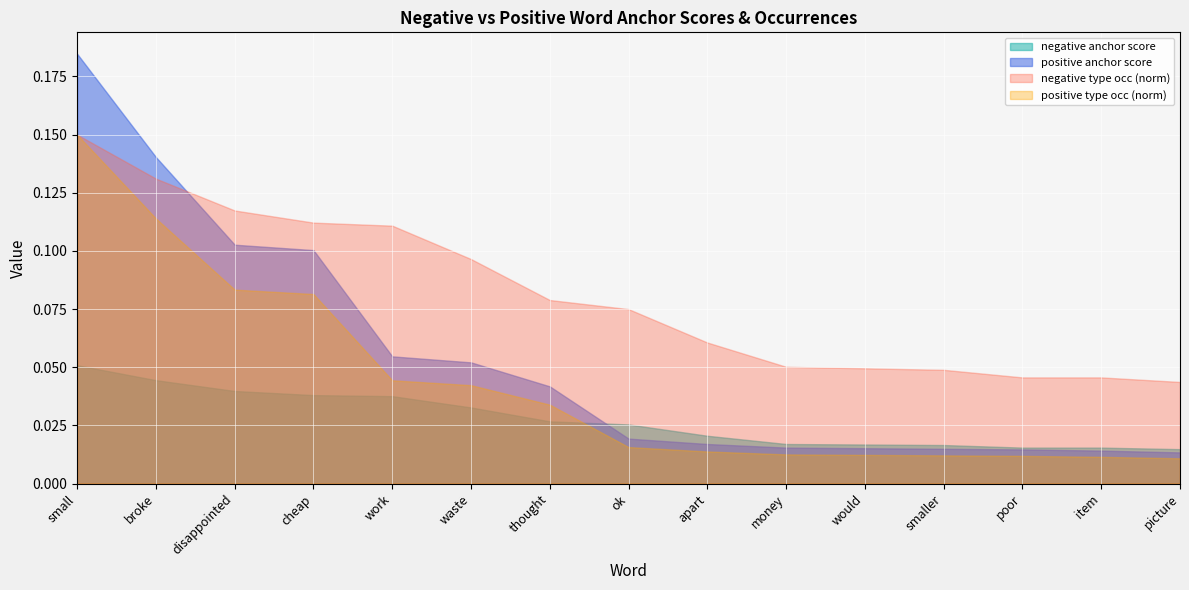

At which category is the sum across all series the highest?

small